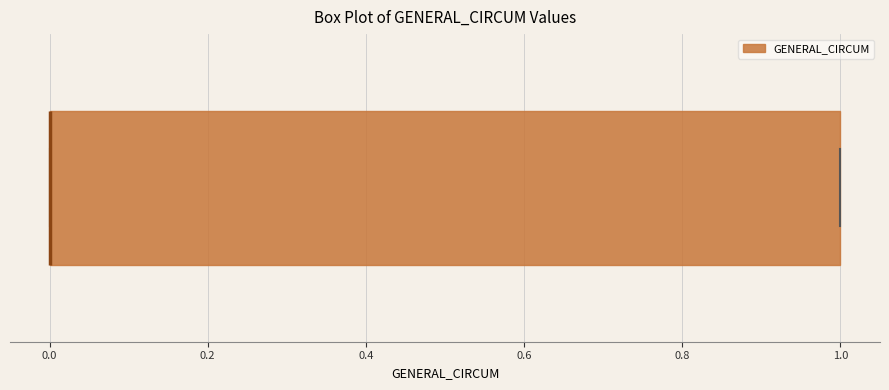

Transcribe this box plot: give where the median line is, the range the box spans, and where the two whiskers end, as read against the x-axis. The values are not printed on the chart, so give them approximately, as read against the axis.

median 0 (drawn on the box's left edge), box 0 to 1, whiskers 0 to 1